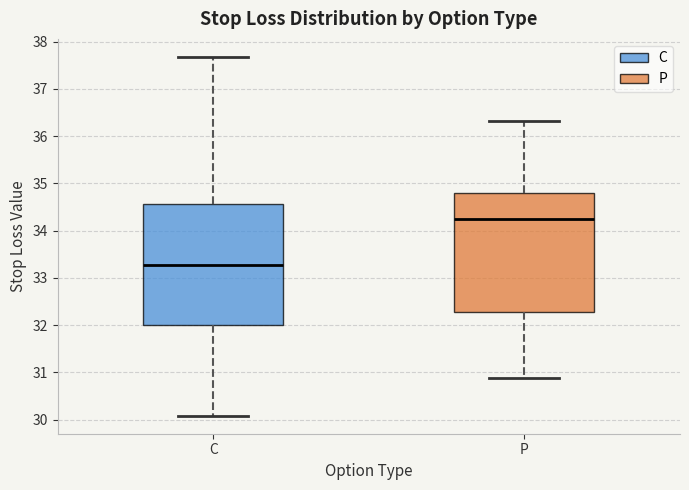

Reading left to right, transcribe this box plot: for each box, give where its median line is, the range the box spans, and where its two whiskers end, as read against the y-axis. The values are not printed on the chart, so give them approximately, as read against the axis.

C: median 33.3, box 32.0 to 34.6, whiskers 30.1 to 37.7
P: median 34.2, box 32.3 to 34.8, whiskers 30.9 to 36.3